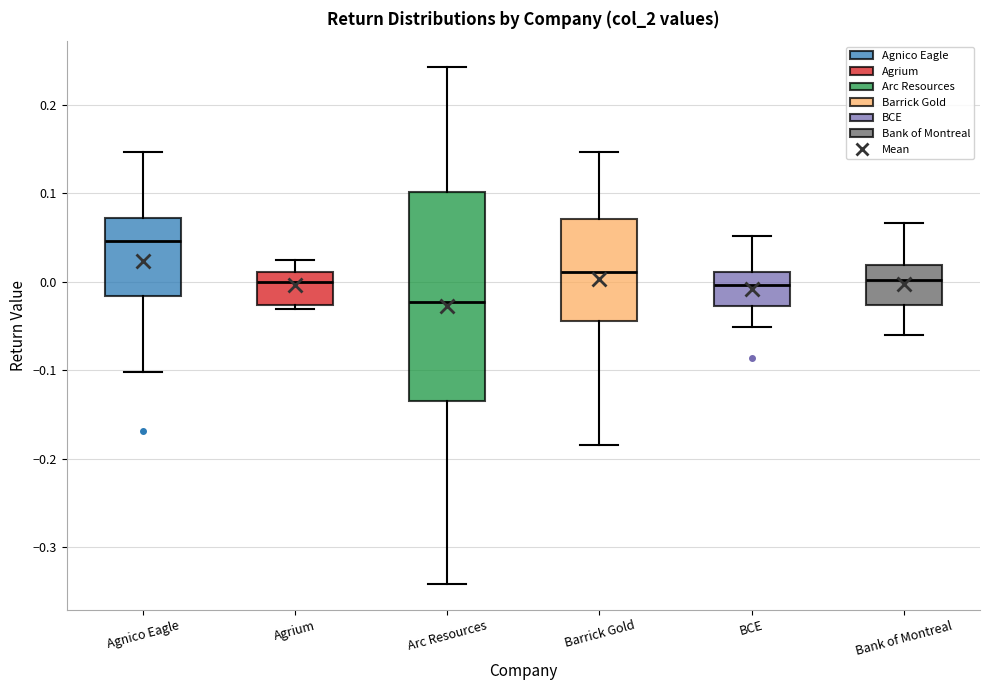

Which box is the tallest, from its lower edge to its upper edge?

Arc Resources